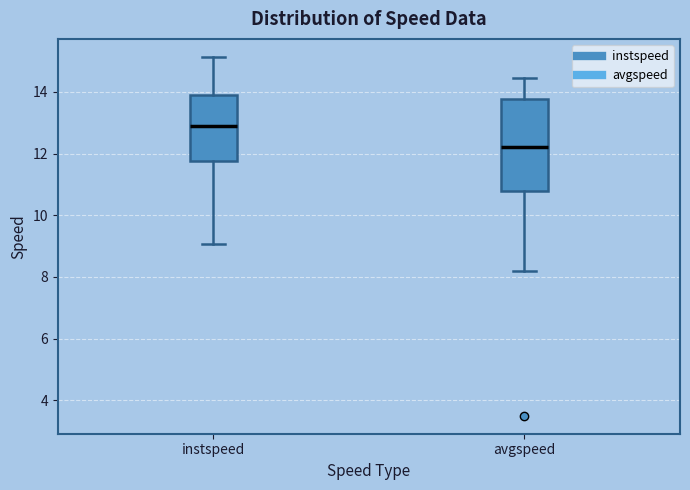

Reading left to right, read every box against the y-axis: the position of its median line, the range the box covers, and the ends of its whiskers. The values are not printed on the chart, so give them approximately, as read against the axis.

instspeed: median 12.8, box 11.8 to 13.8, whiskers 9.0 to 15.2
avgspeed: median 12.2, box 10.8 to 13.8, whiskers 8.2 to 14.4